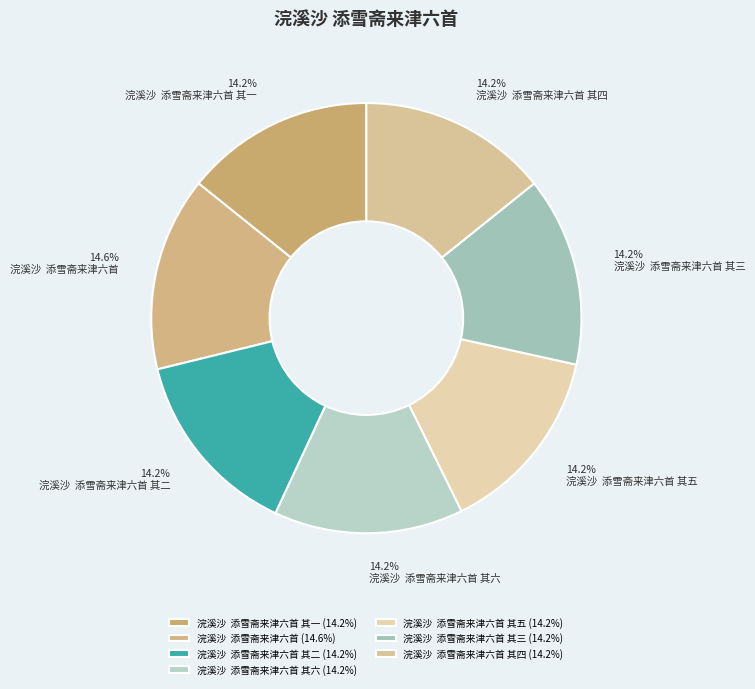

Count the number of slices in the pie.

7